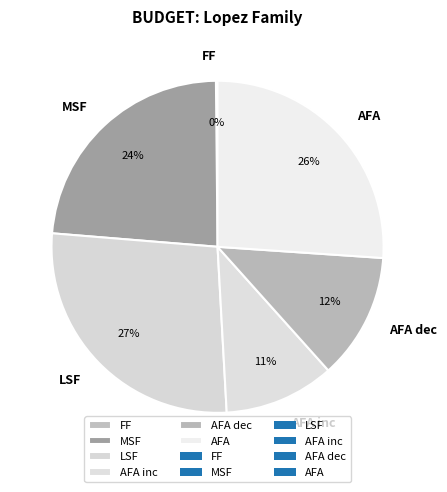

The AFA inc slice represents 1% of the pie. True or false?

False